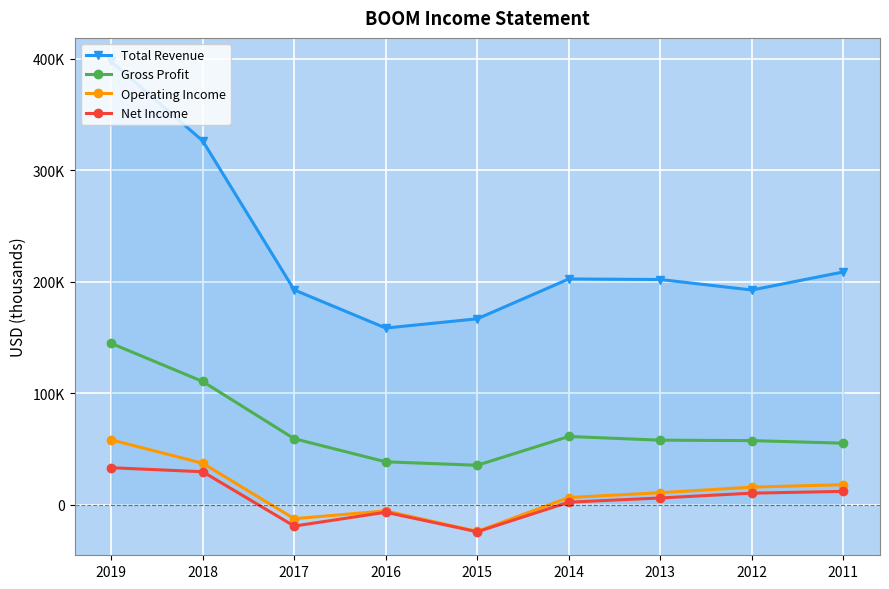

What is the total value across all series at 2018?

504300